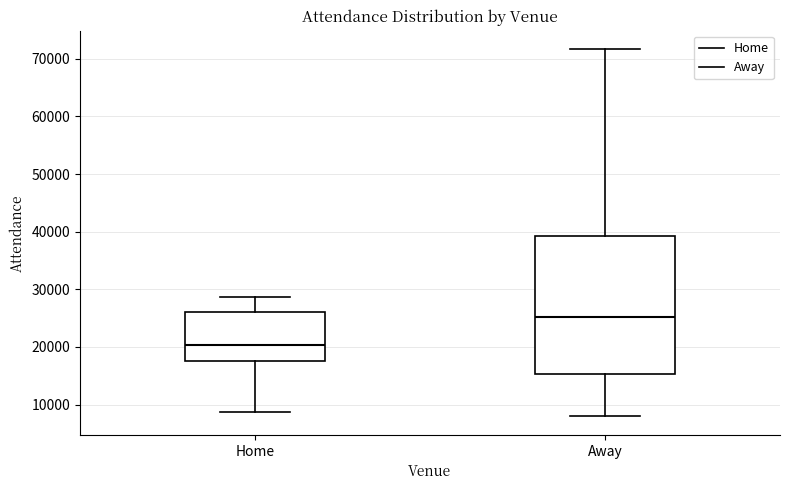

Comparing the boxes themselves (not the whiskers), which one is the tallest?

Away